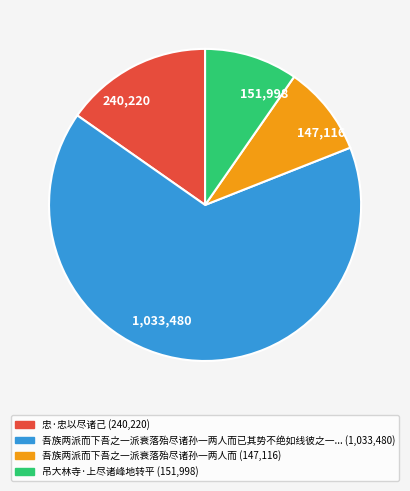

Is there a majority slice in this chart?

Yes